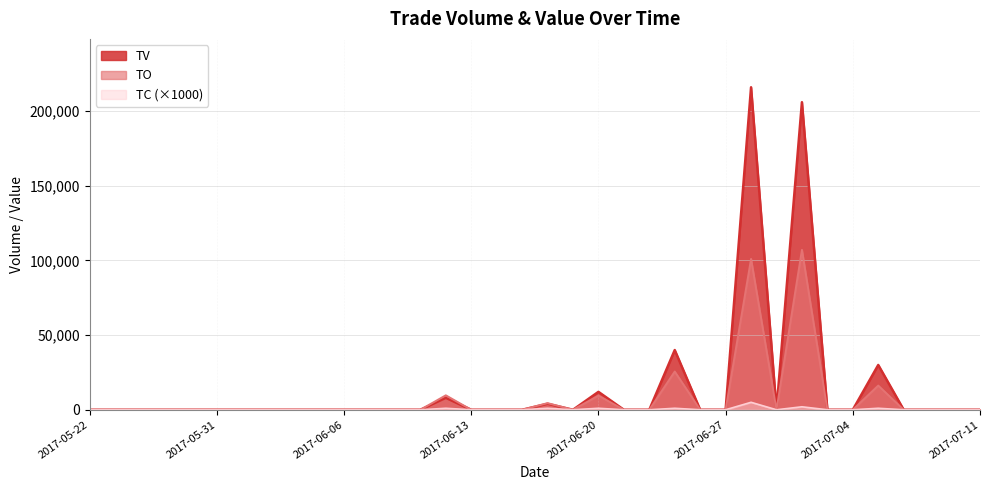

What are all the series names shown in the legend?

TV, TO, TC (×1000)